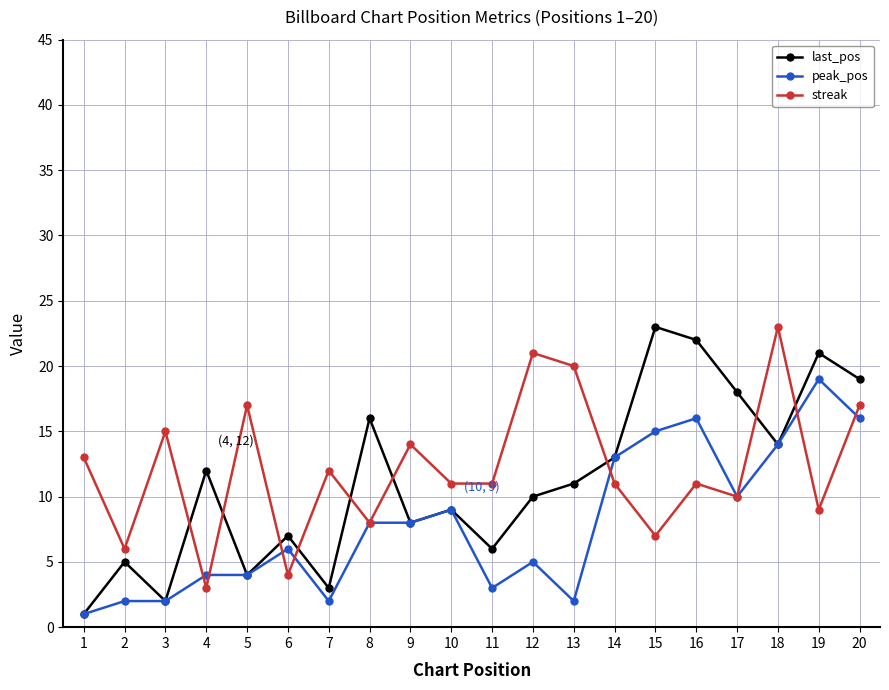

At which label does last_pos reach its peak?

15